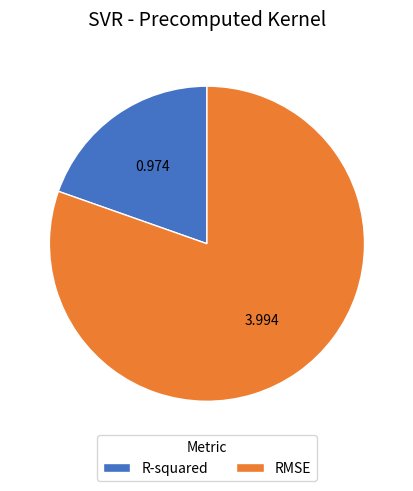

Which category has the smallest portion of the pie?

R-squared